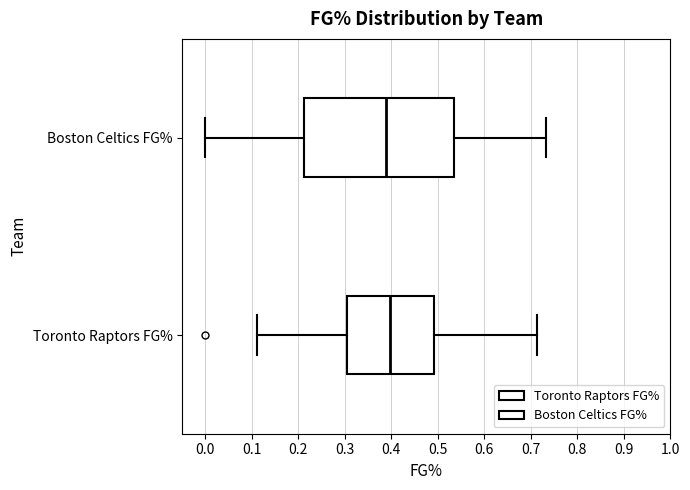

Comparing the boxes themselves (not the whiskers), which one is the widest?

Boston Celtics FG%